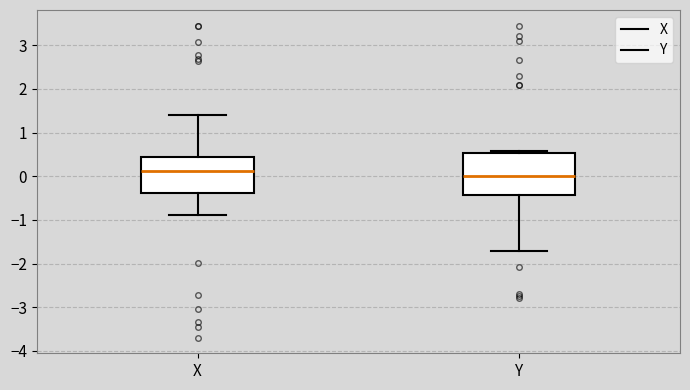

Which box's median line is the highest?

X